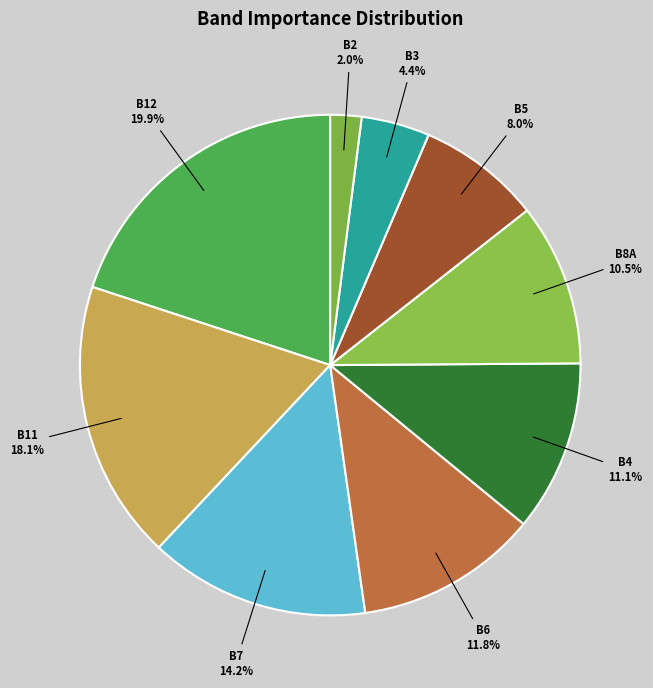

Does B4 account for over 50% of the chart?

No